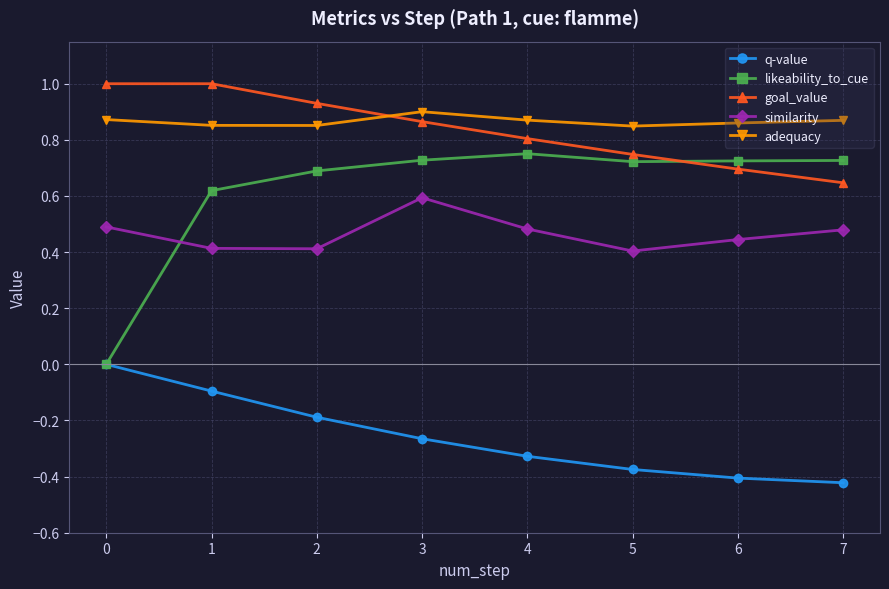

True or false: adequacy and q-value cross at least once.

False